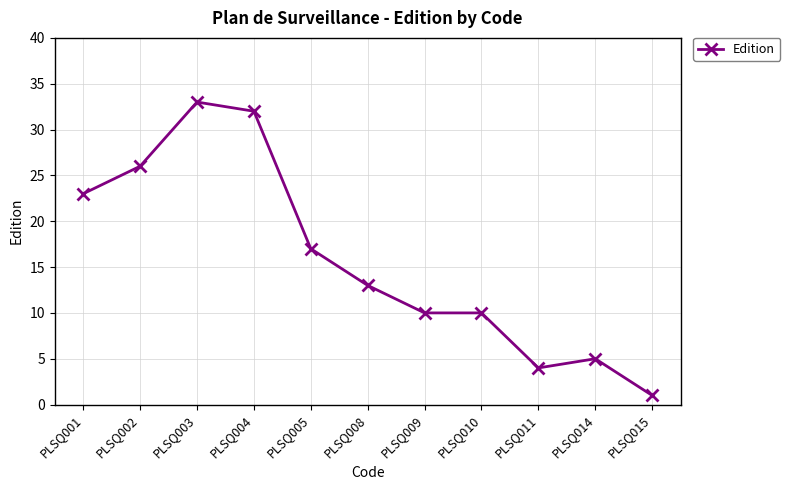

What is the value of the 10th point from the left?

5